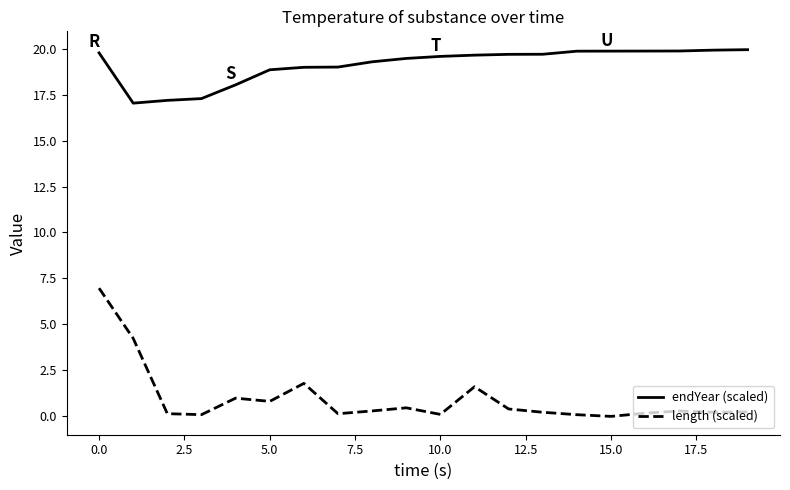

What are all the series names shown in the legend?

endYear (scaled), length (scaled)